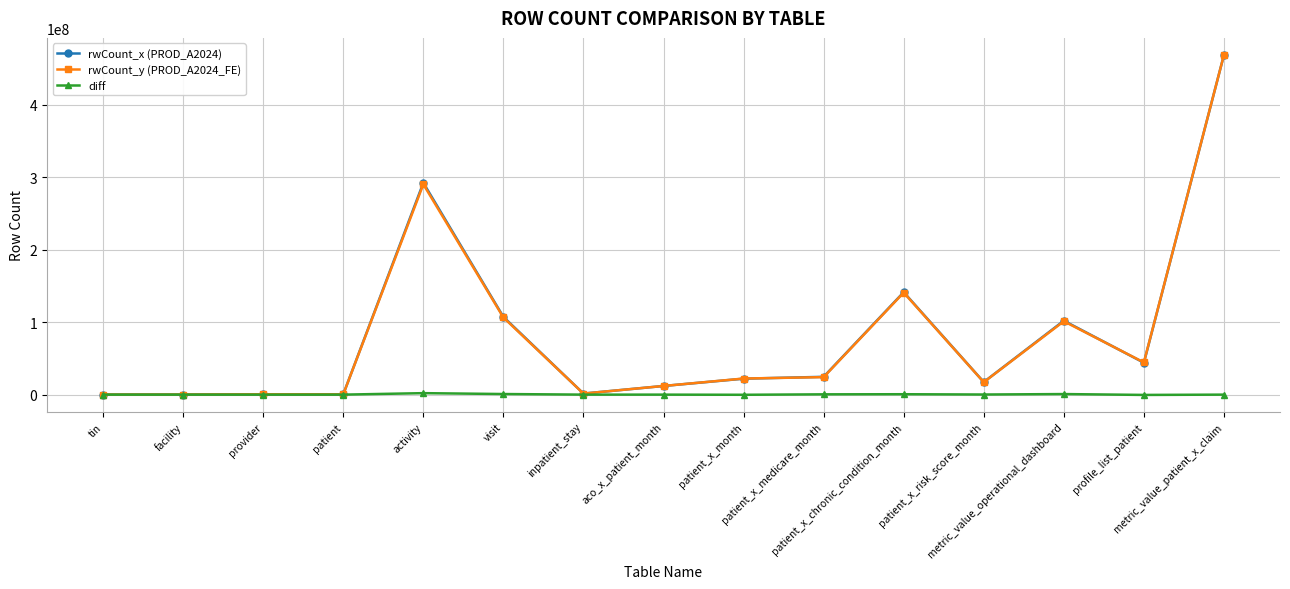

Does the chart have visible grid lines?

Yes